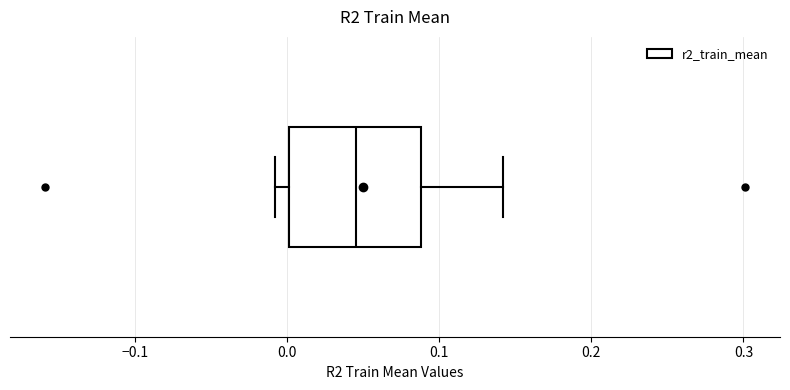

Read this box plot against the x-axis: the position of the median line, the range covered by the box, and the ends of both whiskers. The values are not printed on the chart, so give them approximately, as read against the axis.

median 0.05, box 0.00 to 0.09, whiskers -0.01 to 0.14